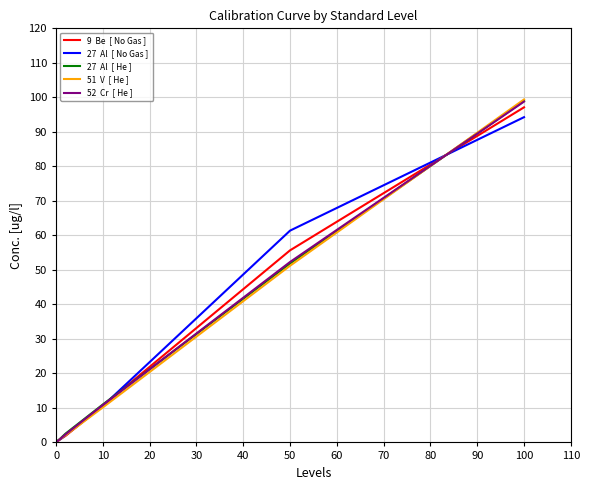

What is the greatest value displayed?

99.4